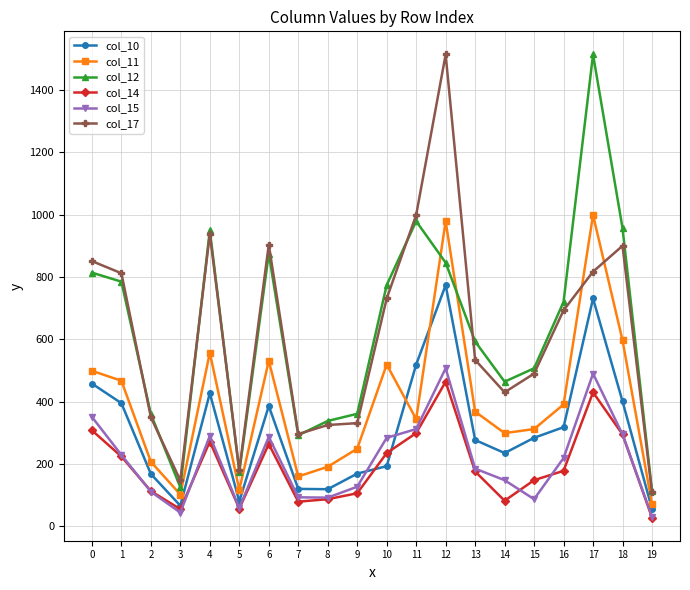

Count the number of data series in this chart.

6